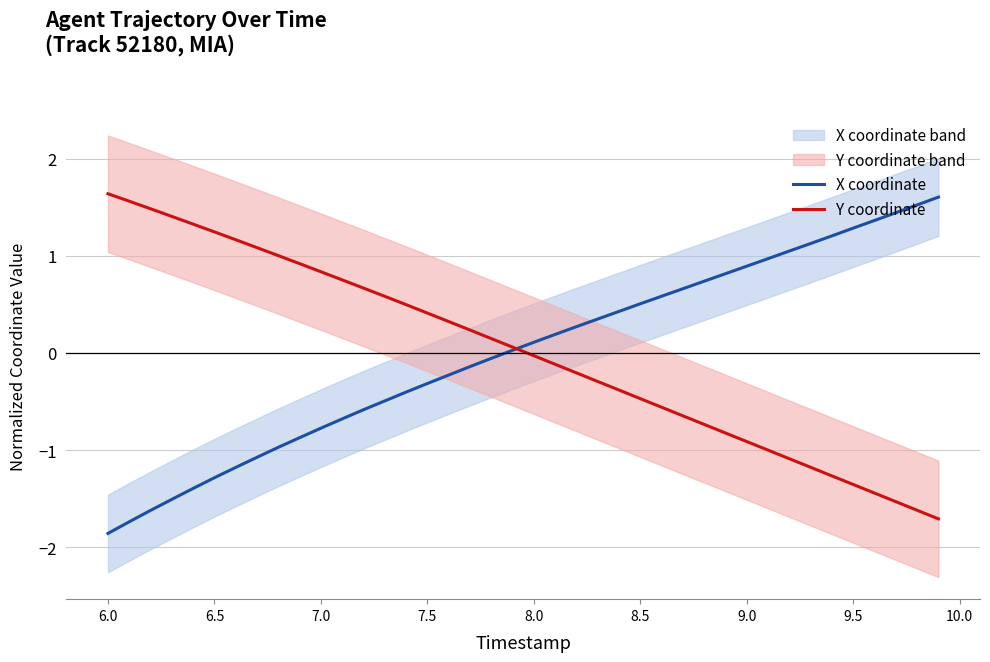

Reading left to right, what are all the values shown in this chart?

X coordinate: -1.9	-1.7	-1.6	-1.5	-1.4	-1.3	-1.2	-1.1	-1.0	-0.9	-0.8	-0.7	-0.6	-0.5	-0.4	-0.3	-0.2	-0.1	-0.1	0.0	0.1	0.2	0.3	0.4	0.4	0.5	0.6	0.7	0.7	0.8	0.9	1.0	1.1	1.1	1.2	1.3	1.4	1.4	1.5	1.6
Y coordinate: 1.6	1.6	1.5	1.4	1.3	1.2	1.2	1.1	1.0	0.9	0.8	0.8	0.7	0.6	0.5	0.4	0.3	0.2	0.1	0.1	-0.0	-0.1	-0.2	-0.3	-0.4	-0.5	-0.6	-0.6	-0.7	-0.8	-0.9	-1.0	-1.1	-1.2	-1.3	-1.4	-1.4	-1.5	-1.6	-1.7